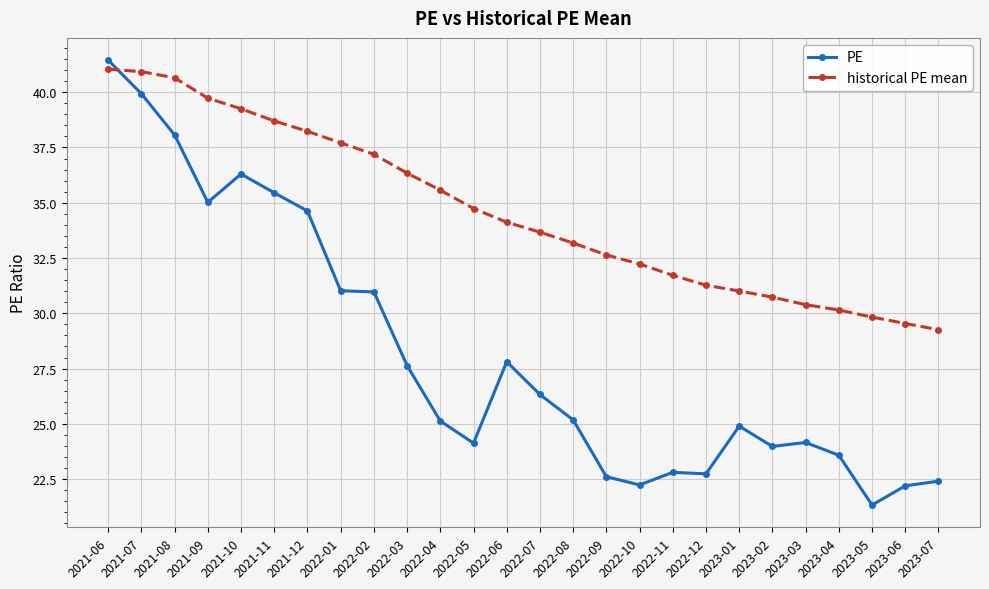

What is the label of the 15th point from the left?

2022-08